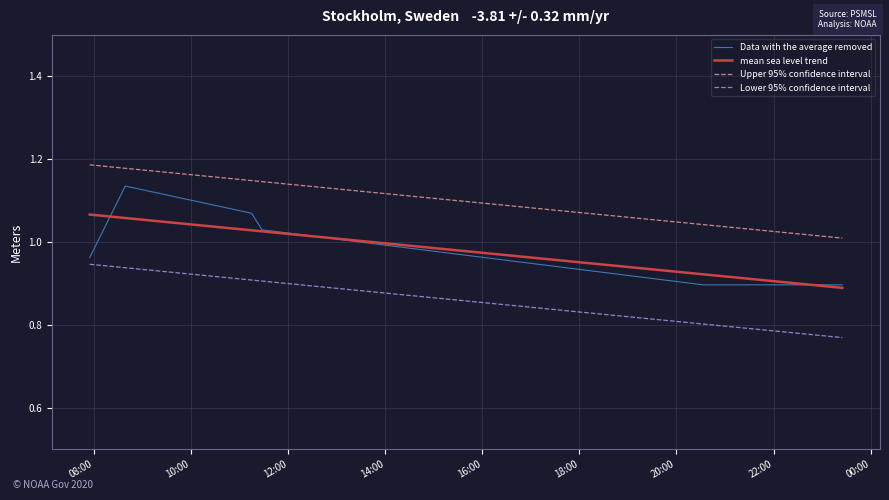

Which series has the largest total across all categories?

Upper 95% confidence interval